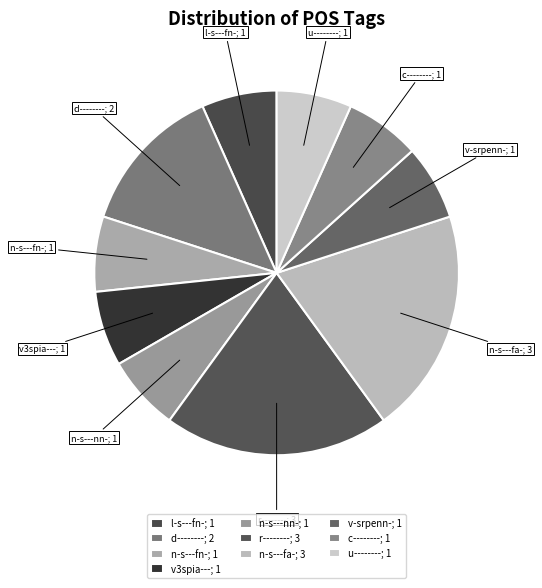

Count the number of slices in the pie.

10